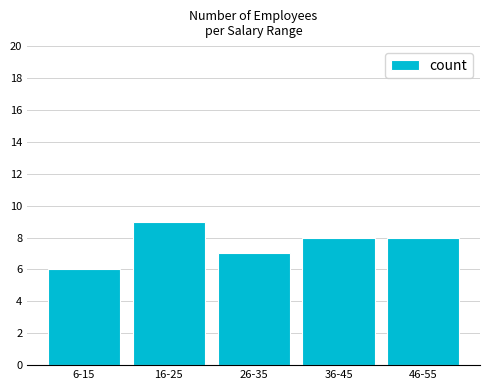

Reading right to left, list all the values displayed in this chart.

46-55=8	36-45=8	26-35=7	16-25=9	6-15=6